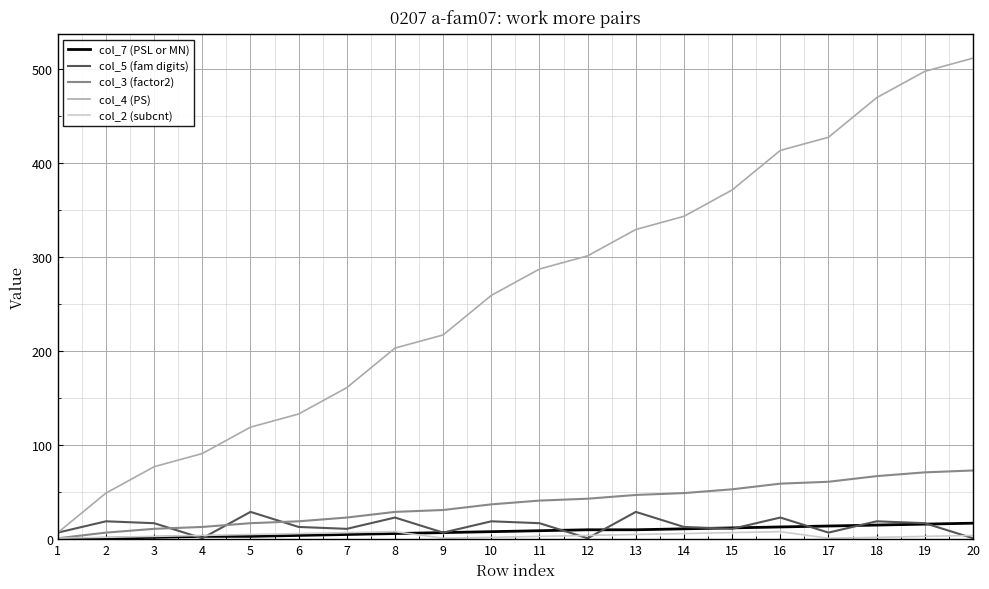

Which series has the largest total across all categories?

col_4 (PS)